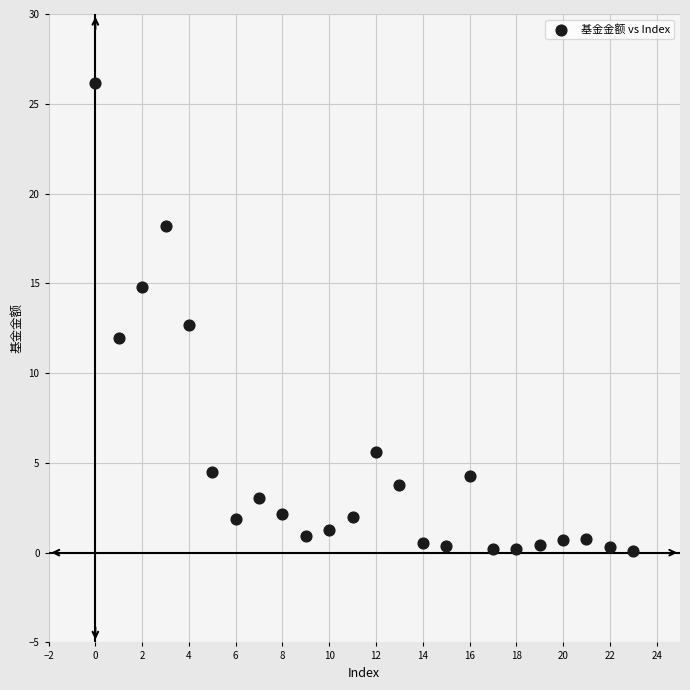

What is the range of Y values (max minus min)?

26.1